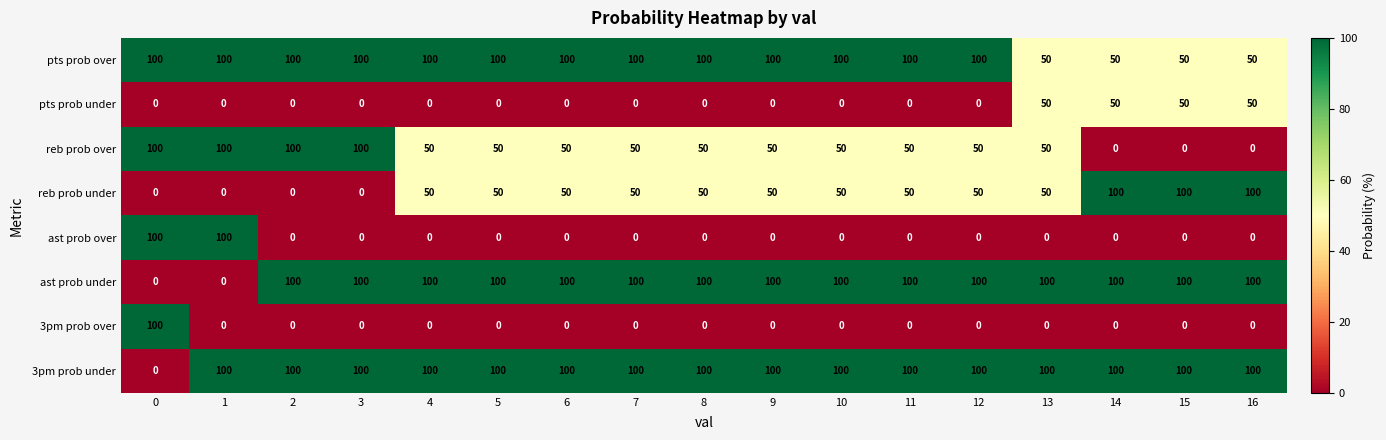

Is it true that pts prob over equals 144 at 10?

False